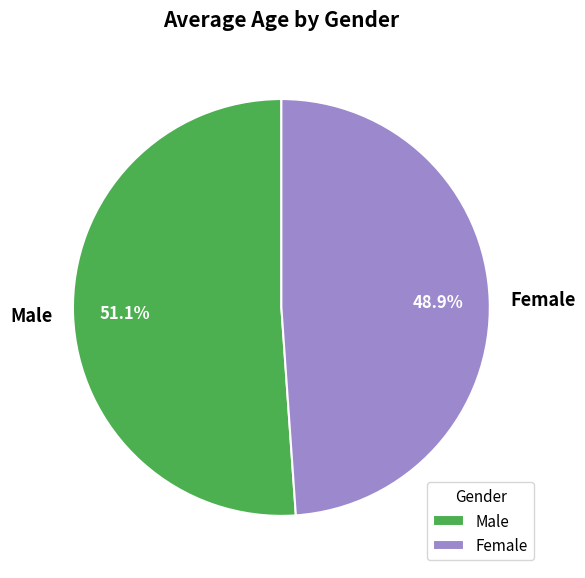

Which slice is the largest?

Male